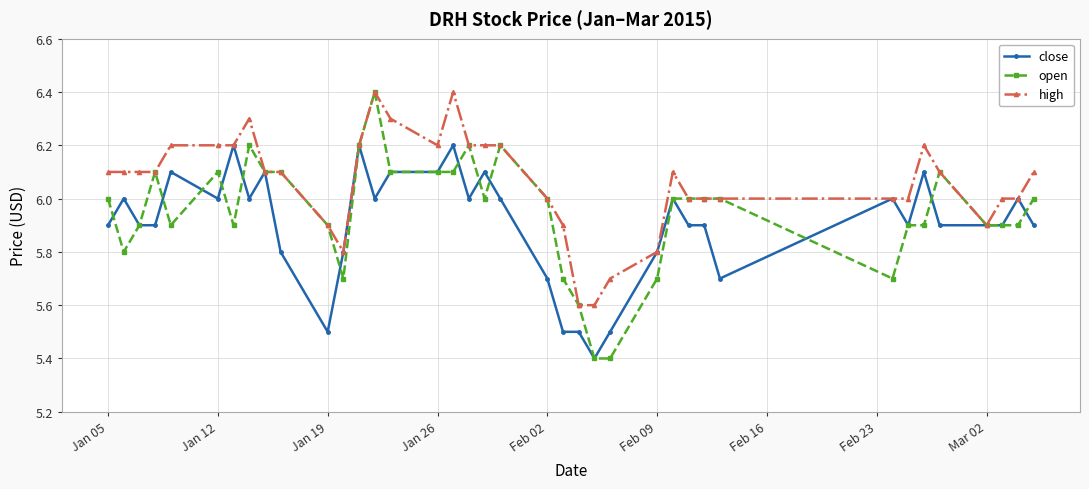

What is the minimum value shown in the chart?

5.4